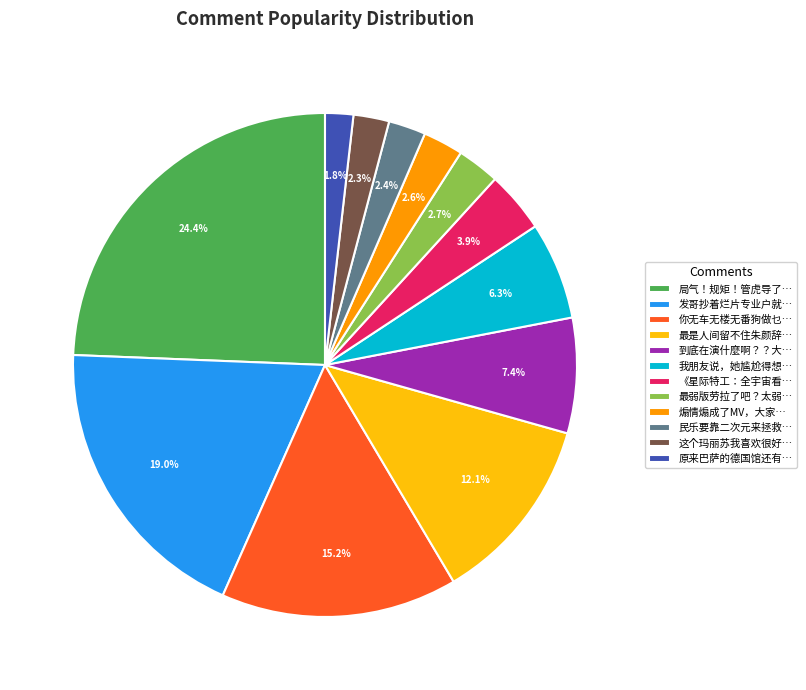

Which slice is the largest?

局气！规矩！管虎导了…